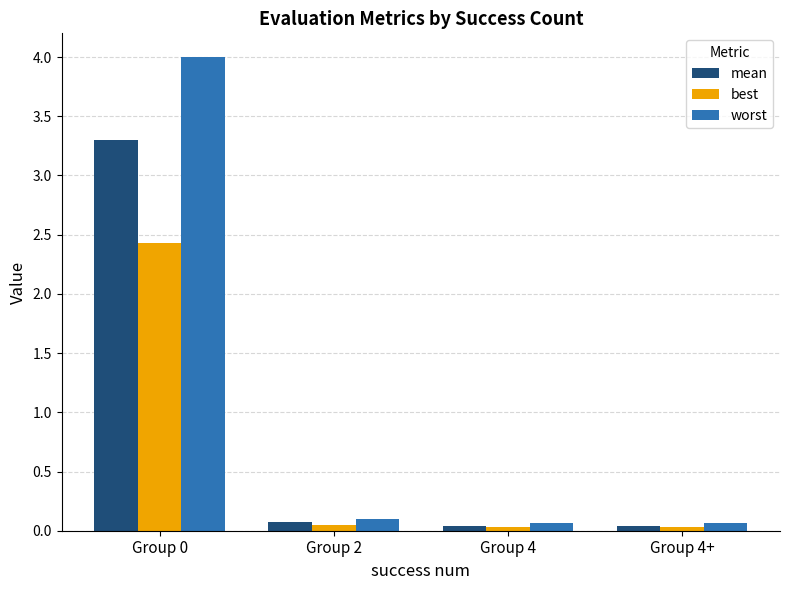

Is it true that worst equals 4.0 at Group 0?

True